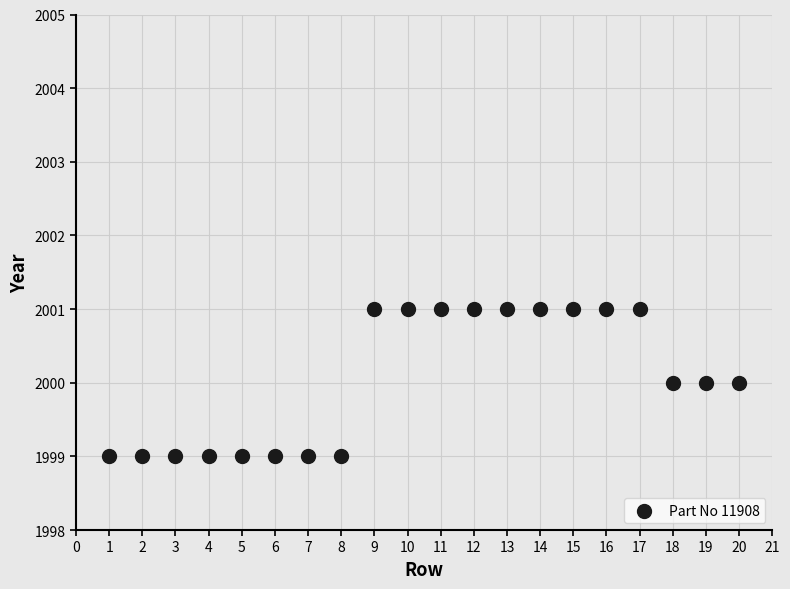

List the coordinates of all points as (X, Y) pairs, reading left to right.

(1, 1999)  (2, 1999)  (3, 1999)  (4, 1999)  (5, 1999)  (6, 1999)  (7, 1999)  (8, 1999)  (9, 2001)  (10, 2001)  (11, 2001)  (12, 2001)  (13, 2001)  (14, 2001)  (15, 2001)  (16, 2001)  (17, 2001)  (18, 2000)  (19, 2000)  (20, 2000)